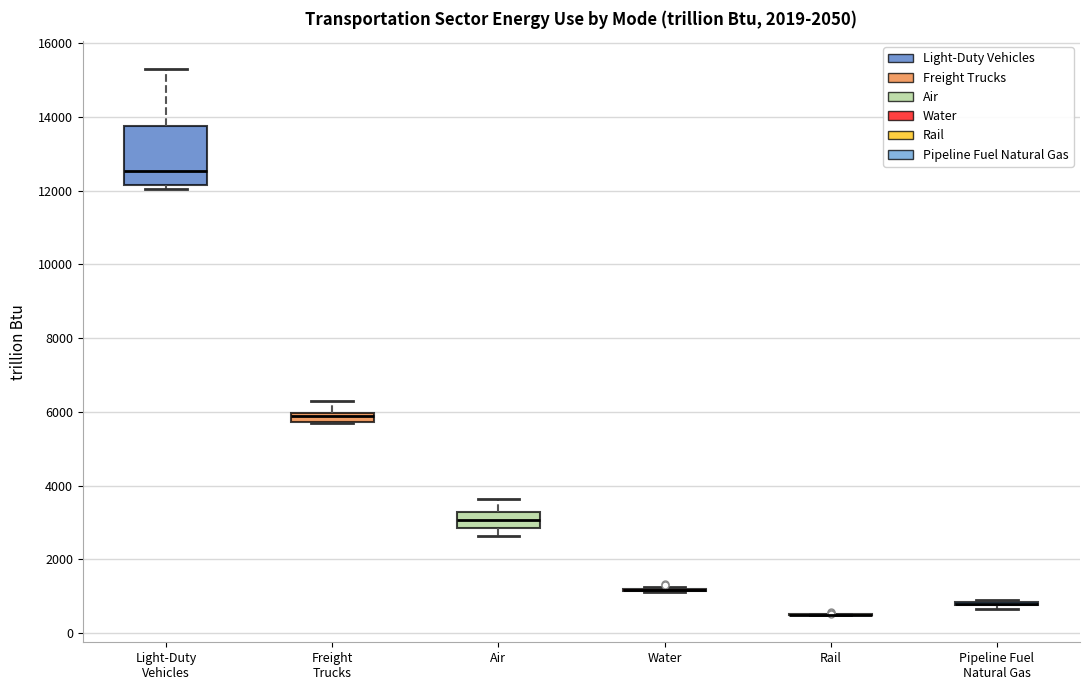

Comparing the boxes themselves (not the whiskers), which one is the tallest?

Light-Duty Vehicles